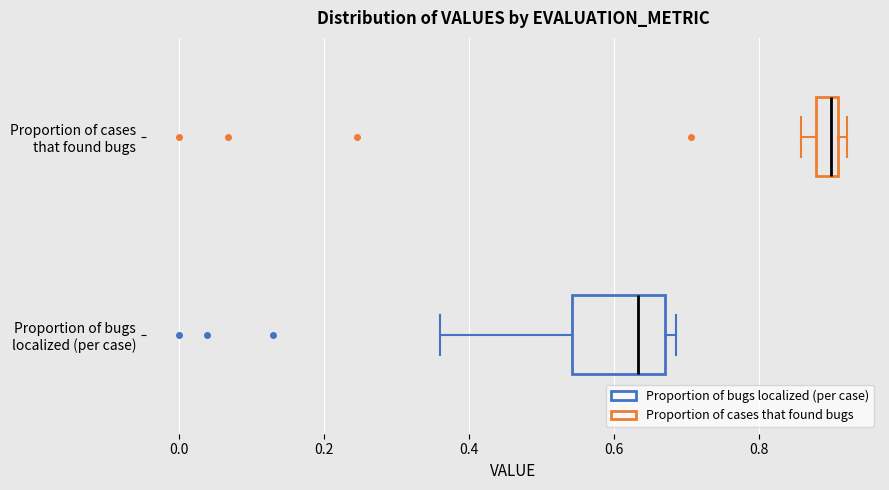

Reading bottom to top, read every box against the x-axis: the position of its median line, the range the box covers, and the ends of its whiskers. The values are not printed on the chart, so give them approximately, as read against the axis.

Proportion of bugs localized (per case): median 0.64, box 0.54 to 0.66, whiskers 0.36 to 0.68
Proportion of cases that found bugs: median 0.90 (just left of the box's right edge), box 0.88 to 0.90, whiskers 0.86 to 0.92